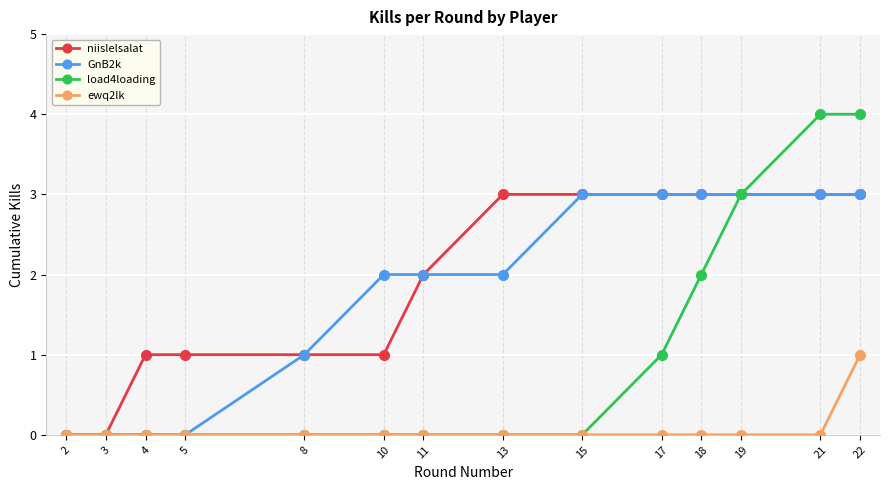

How many ewq2lk values are between 0 and 1?

14